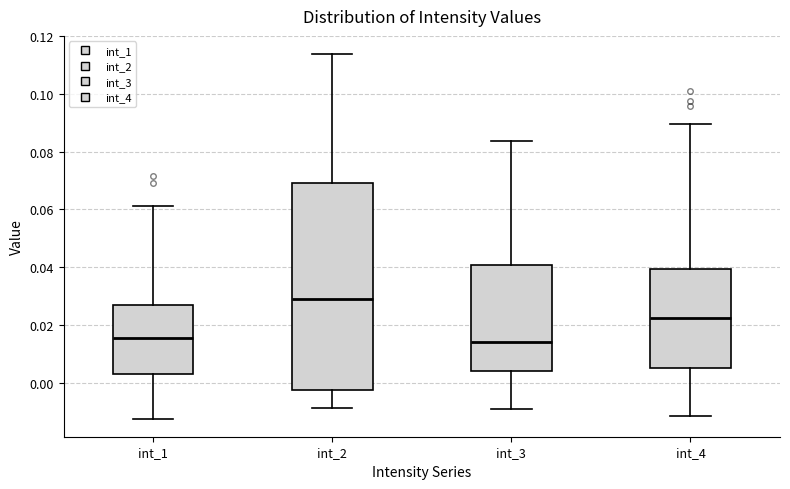

Reading left to right, read every box against the y-axis: the position of its median line, the range the box covers, and the ends of its whiskers. The values are not printed on the chart, so give them approximately, as read against the axis.

int_1: median 0.016, box 0.004 to 0.026, whiskers -0.012 to 0.062
int_2: median 0.028, box -0.002 to 0.070, whiskers -0.008 to 0.114
int_3: median 0.014, box 0.004 to 0.040, whiskers -0.010 to 0.084
int_4: median 0.022, box 0.006 to 0.040, whiskers -0.012 to 0.090